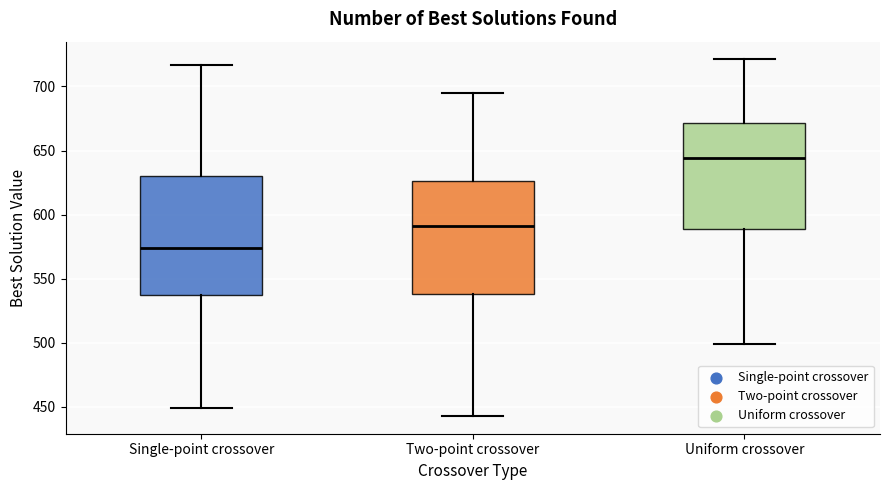

Which box's median line is the highest?

Uniform crossover